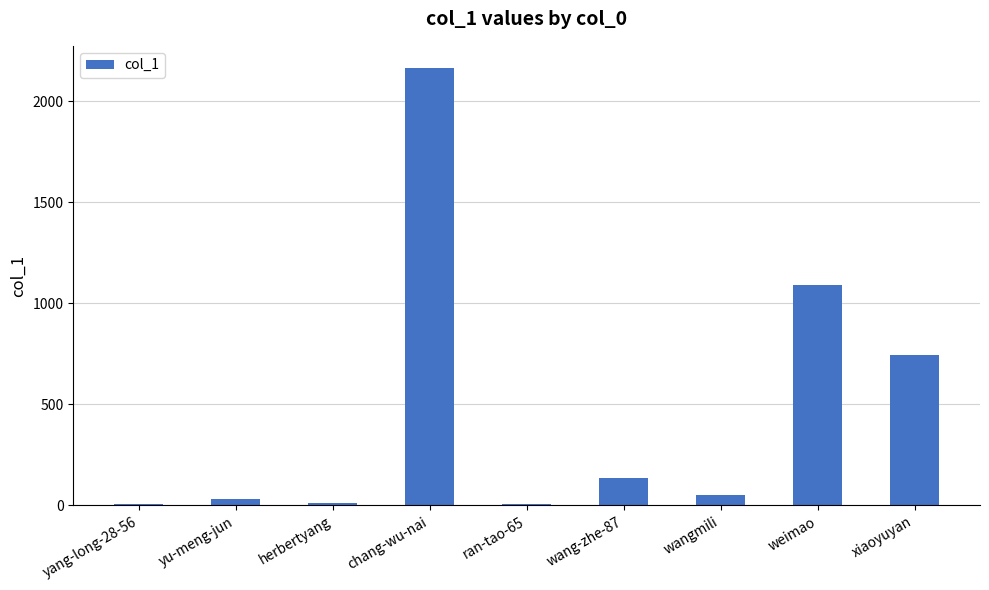

At which label does the data first exceed 51?

chang-wu-nai